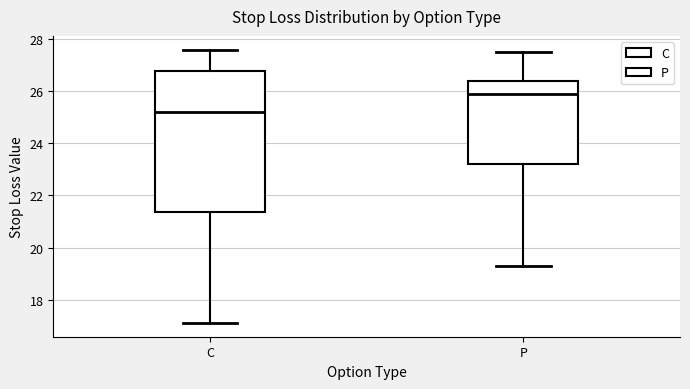

Where does the median line of the box for C sit on the y-axis? The values are not printed on the chart, so give them approximately, as read against the axis.

25.2